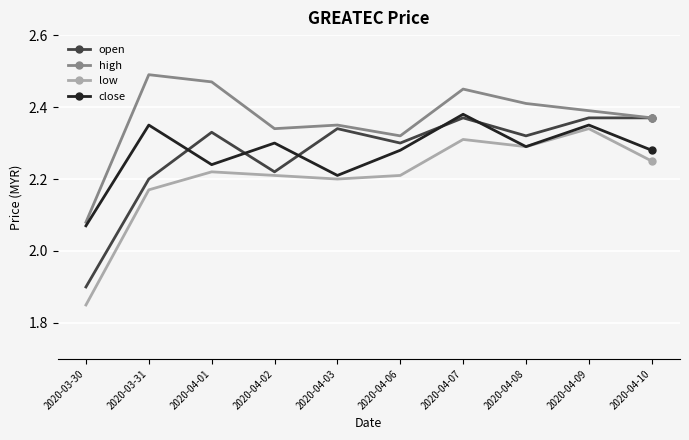

How many lines are shown in the chart?

4